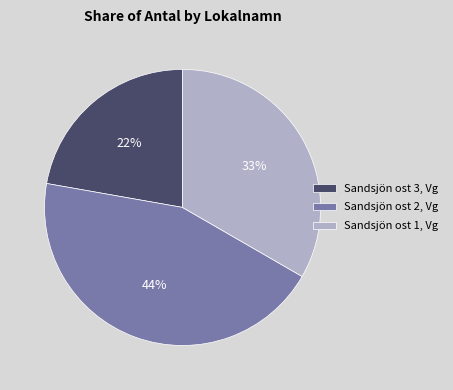

Between Sandsjön ost 3, Vg and Sandsjön ost 1, Vg, which is larger?

Sandsjön ost 1, Vg